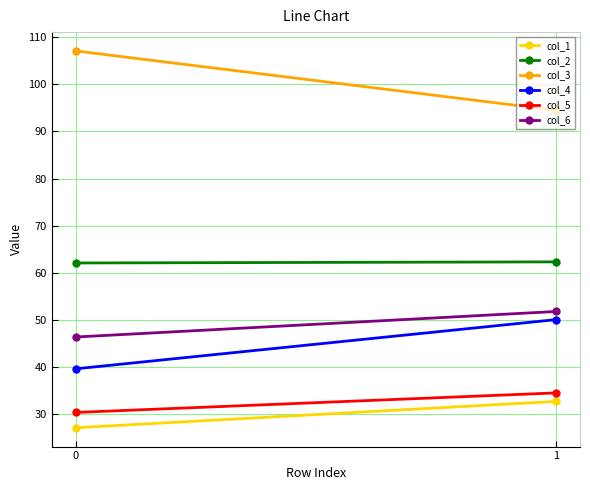

List the labels in order of col_2 value, smallest first.

0, 1